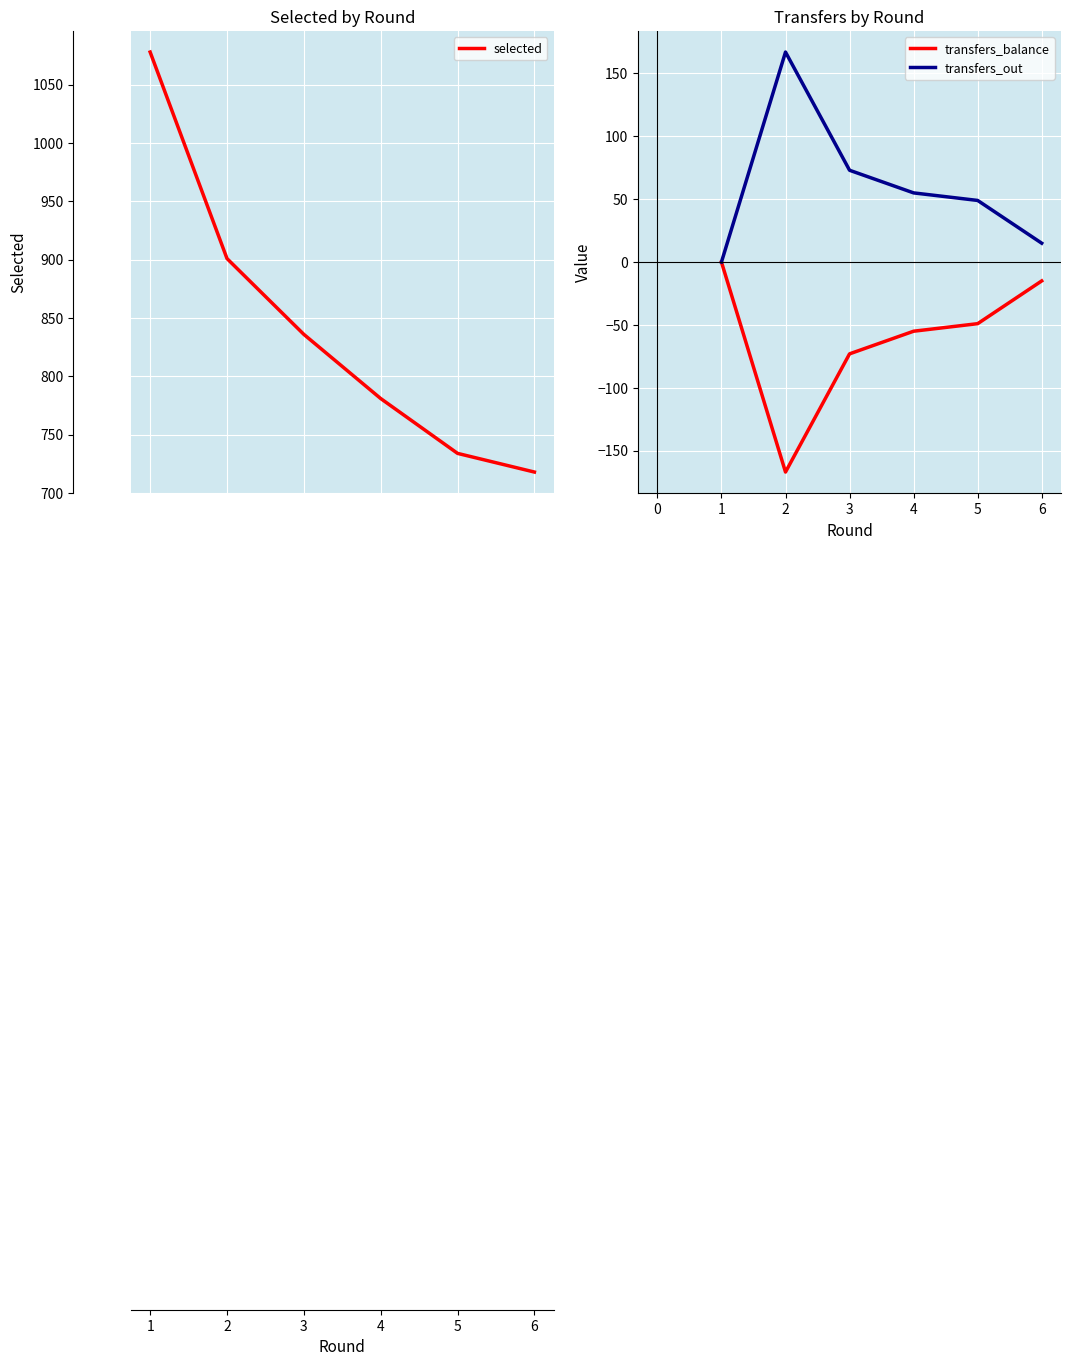

True or false: transfers_balance and transfers_out cross at least once.

False